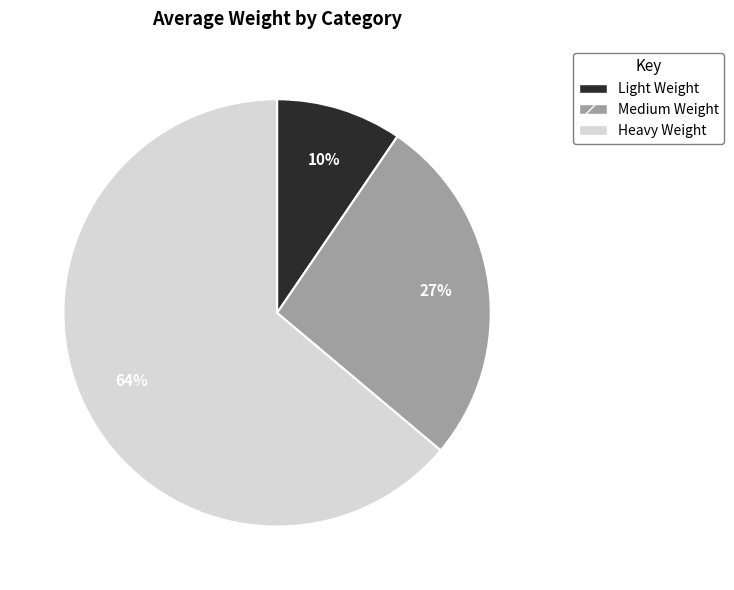

Is there a majority slice in this chart?

Yes